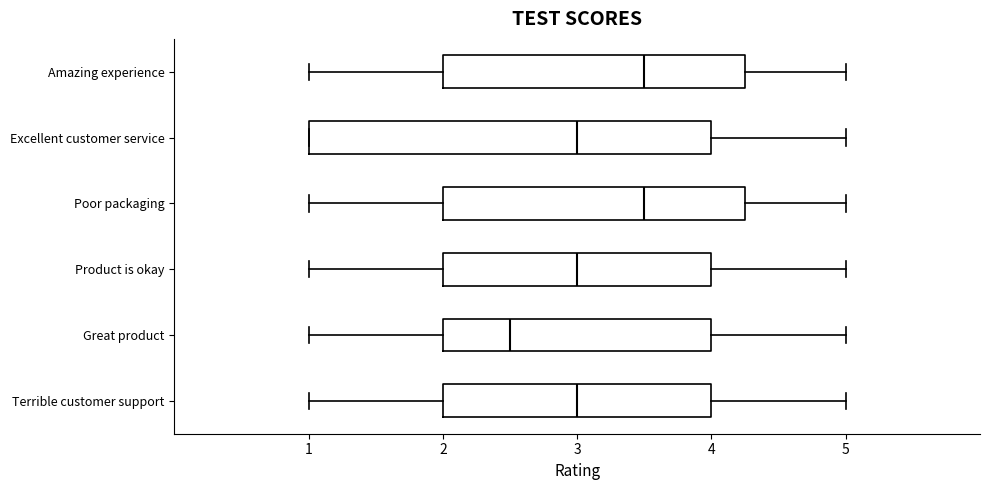

Reading bottom to top, read every box against the x-axis: the position of its median line, the range the box covers, and the ends of its whiskers. The values are not printed on the chart, so give them approximately, as read against the axis.

Terrible customer support: median 3.0, box 2.0 to 4.0, whiskers 1.0 to 5.0
Great product: median 2.5, box 2.0 to 4.0, whiskers 1.0 to 5.0
Product is okay: median 3.0, box 2.0 to 4.0, whiskers 1.0 to 5.0
Poor packaging: median 3.5, box 2.0 to 4.3, whiskers 1.0 to 5.0
Excellent customer service: median 3.0, box 1.0 to 4.0, whiskers 1.0 to 5.0
Amazing experience: median 3.5, box 2.0 to 4.3, whiskers 1.0 to 5.0